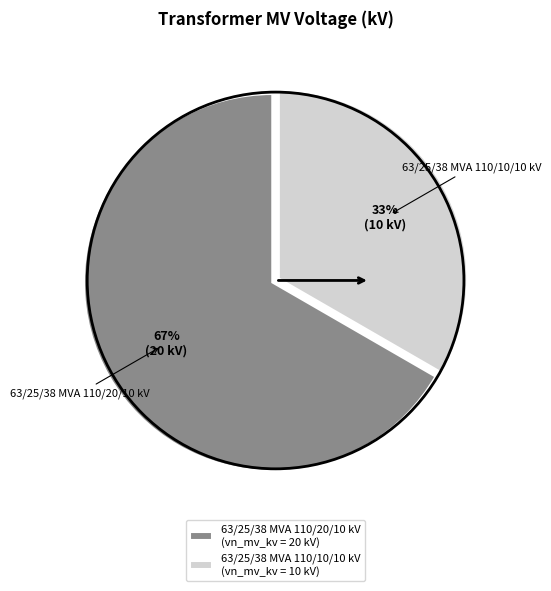

Approximately how many times larger is the value at 63/25/38 MVA 110/20/10 kV (vn_mv_kv = 20 kV) compared to 63/25/38 MVA 110/10/10 kV (vn_mv_kv = 10 kV)?

2.0